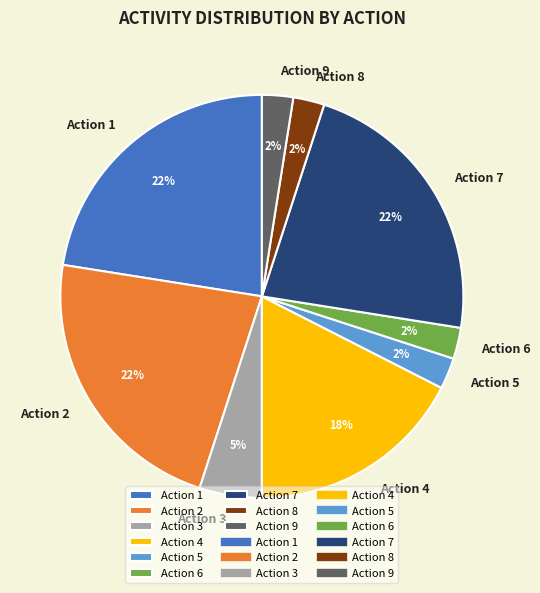

True or false: Action 7 accounts for 35% of the total.

False